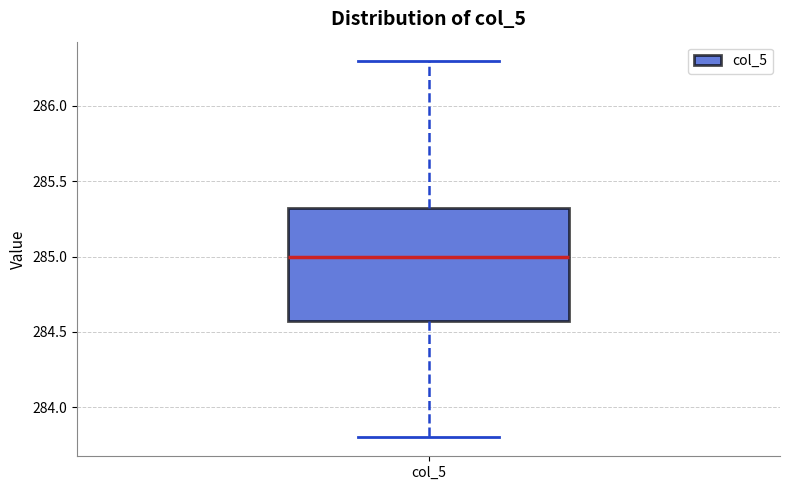

Transcribe this box plot: give where the median line is, the range the box spans, and where the two whiskers end, as read against the y-axis. The values are not printed on the chart, so give them approximately, as read against the axis.

median 285.00, box 284.60 to 285.35, whiskers 283.80 to 286.30